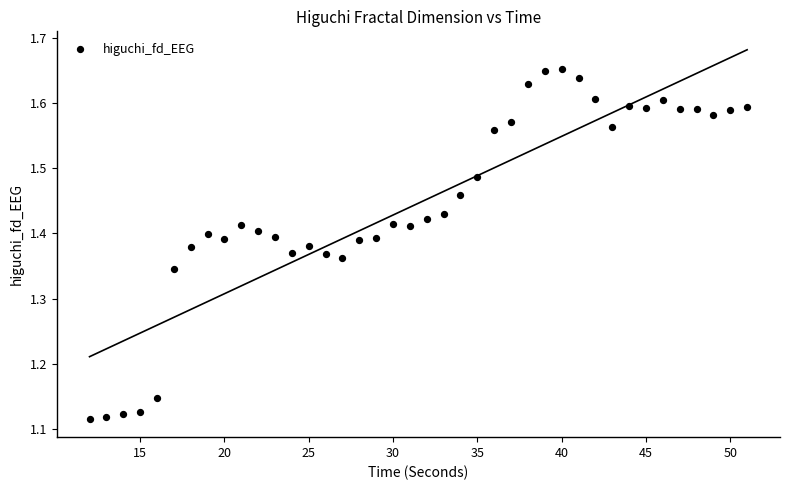

What is the range of Y values (max minus min)?

0.5